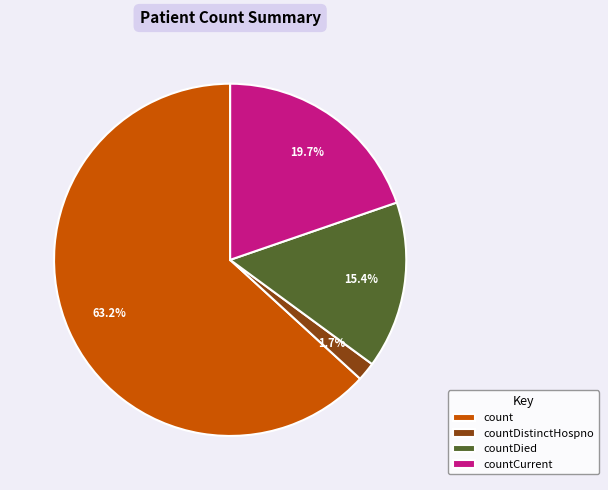

Does any single category account for the majority?

Yes